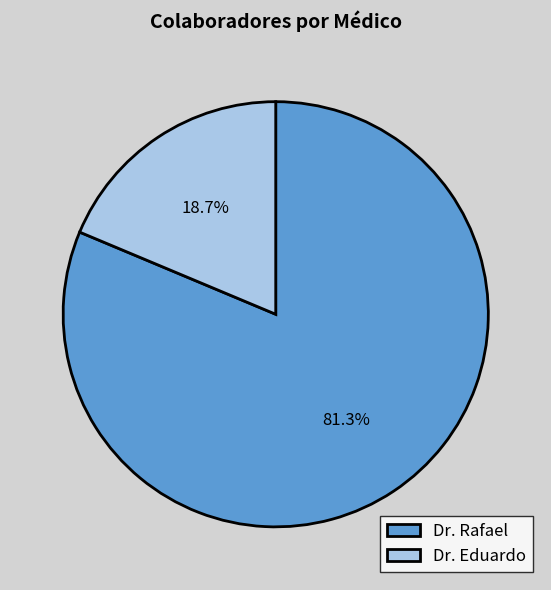

Does Dr. Rafael account for over 50% of the chart?

Yes